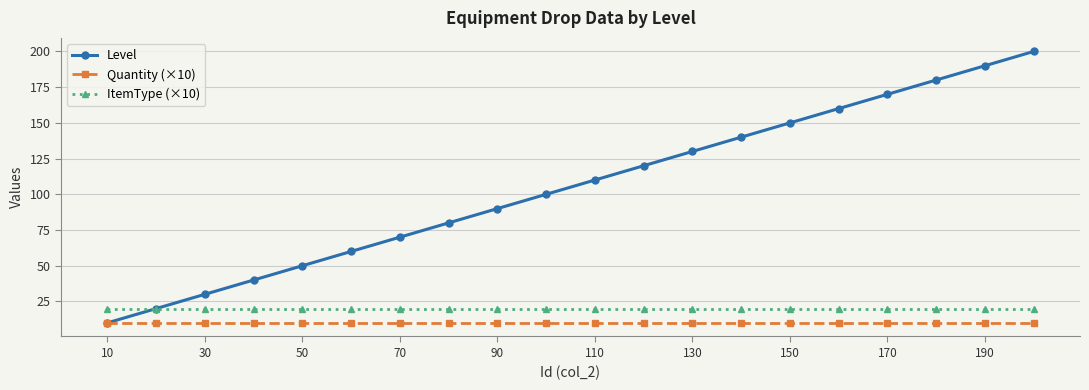

At how many categories does at least one series exceed 166?

4